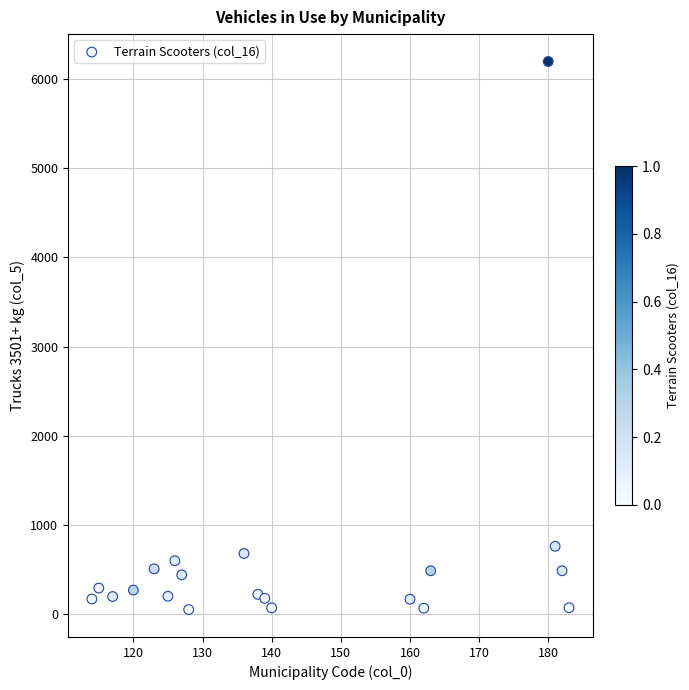

What is the range of X values (max minus min)?

69